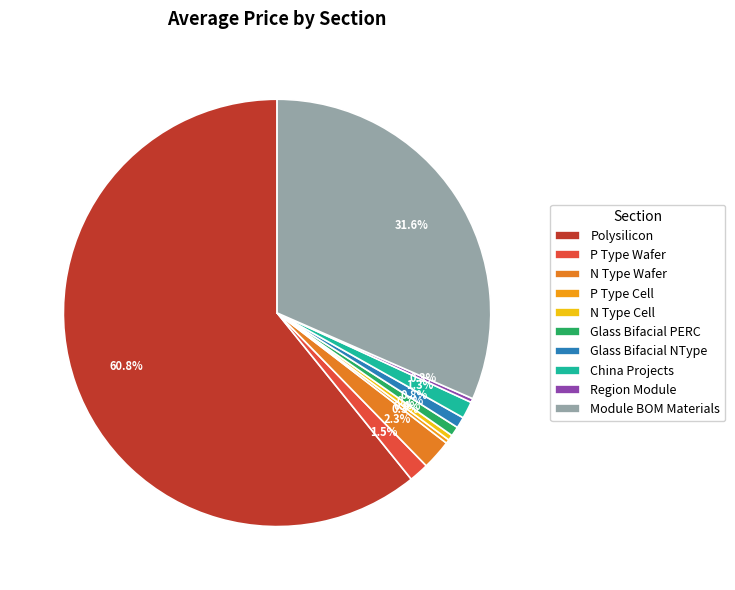

How many segments does this pie chart have?

10